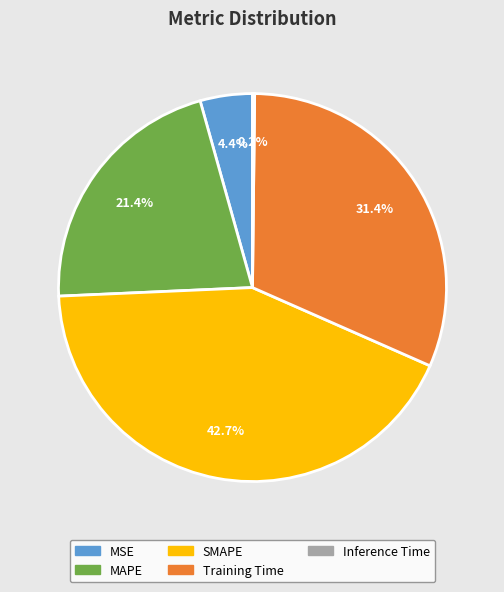

Does any single category account for the majority?

No